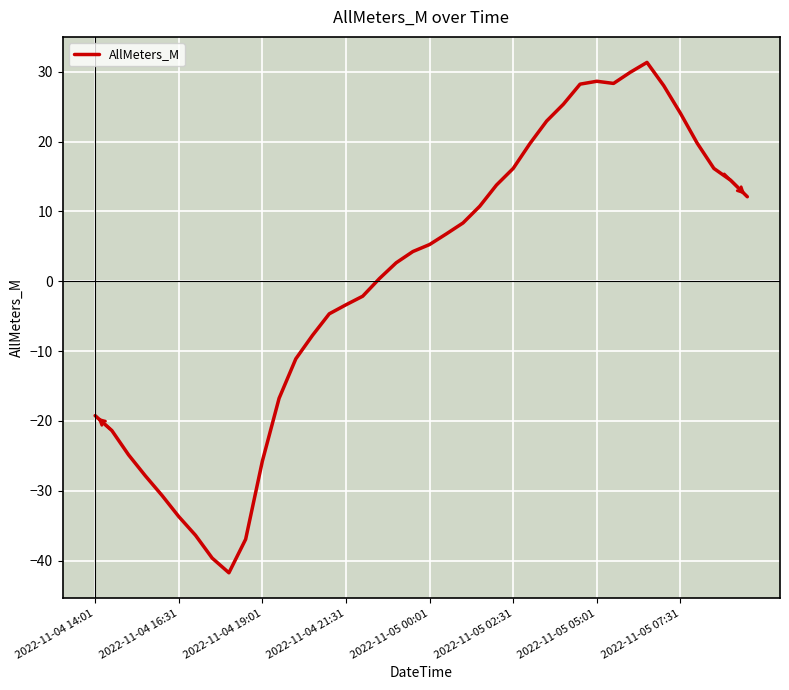

Count the number of data series in this chart.

1